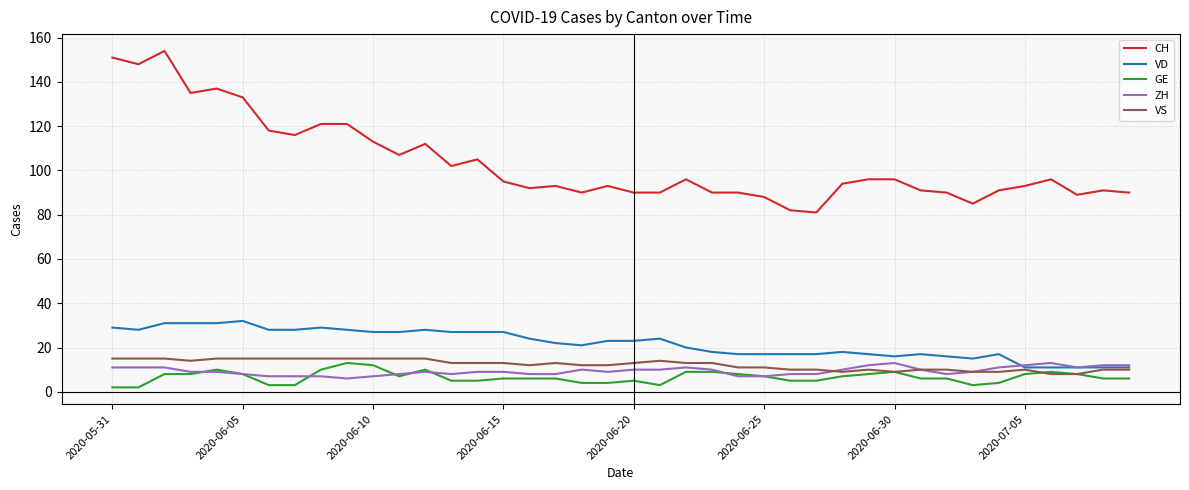

Which series has the largest range (max minus min)?

CH